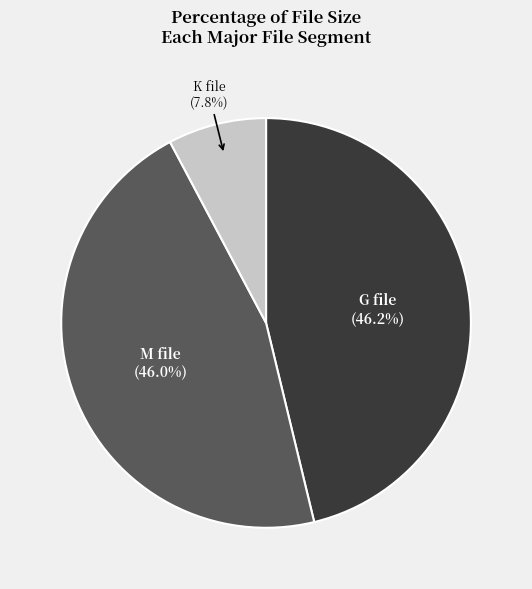

Does G file represent more than half of the total?

No